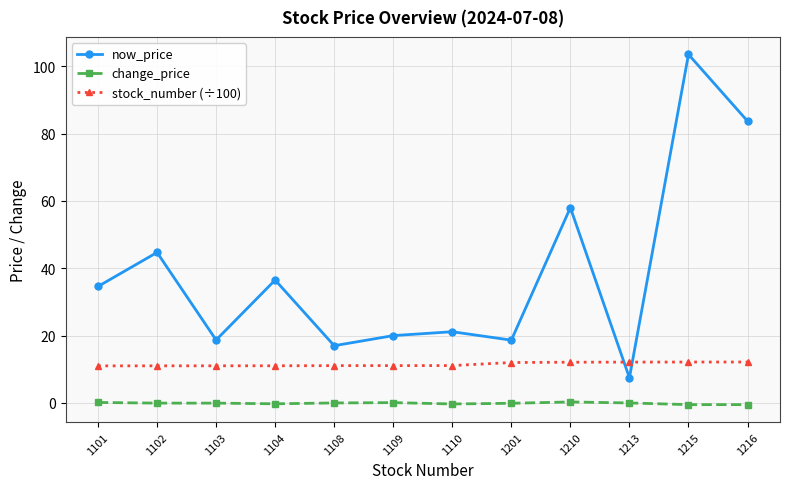

What is the spread (max minus min) of values at 1109?

19.9